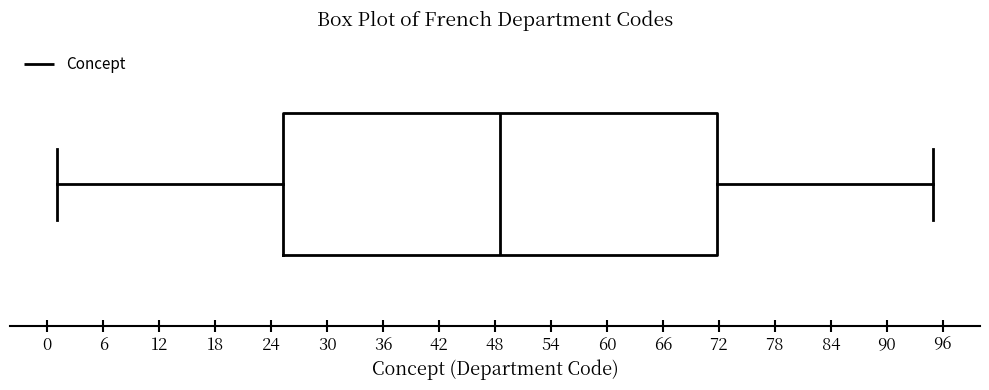

Where is the right edge of the box on the x-axis? The values are not printed on the chart, so give them approximately, as read against the axis.

72